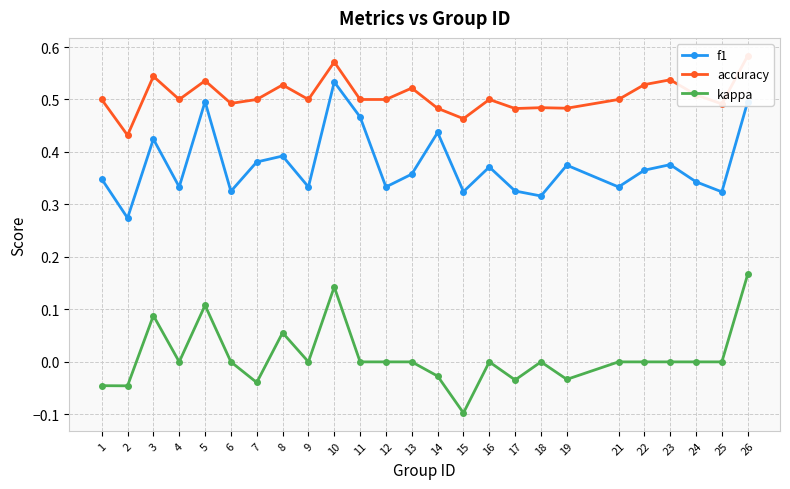

At how many categories does at least one series exceed 0?

25